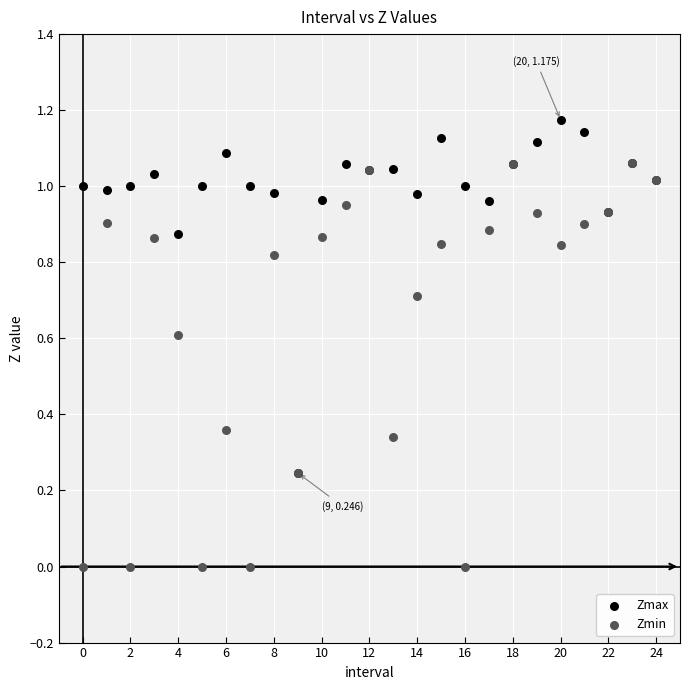

Which series has the widest spread of Y values?

Zmin